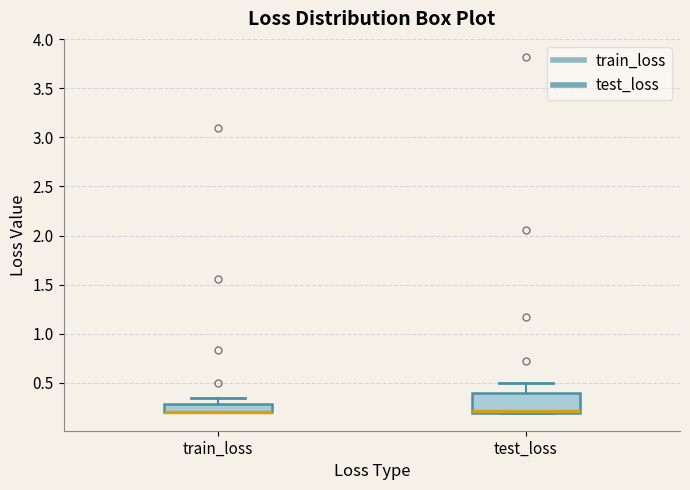

Reading left to right, read every box against the y-axis: the position of its median line, the range the box covers, and the ends of its whiskers. The values are not printed on the chart, so give them approximately, as read against the axis.

train_loss: median 0.20 (drawn on the box's lower edge), box 0.20 to 0.30, whiskers 0.20 to 0.35
test_loss: median 0.20 (just above the box's lower edge), box 0.20 to 0.40, whiskers 0.20 to 0.50